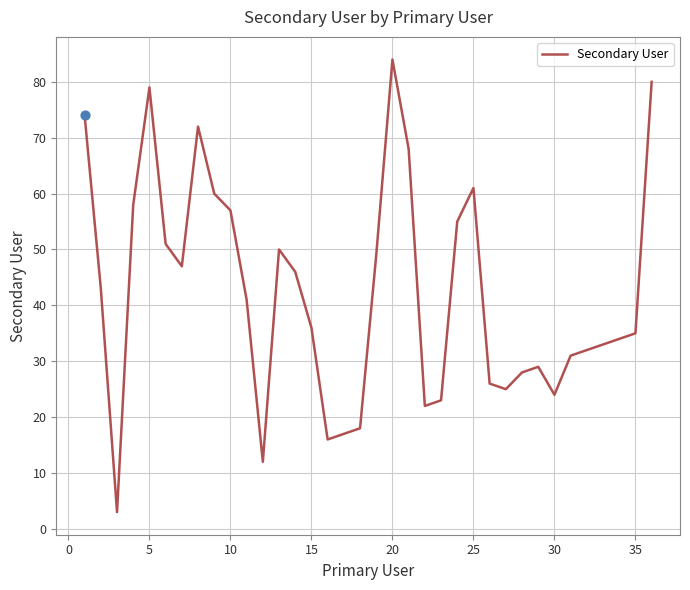

What is the difference between the maximum and minimum values?

81